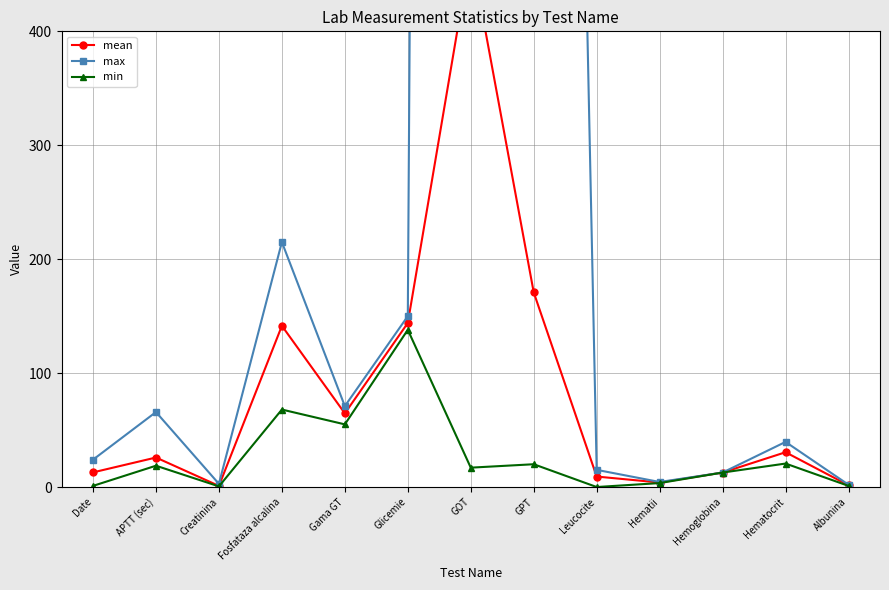

Reading left to right, transcribe all the data shown in this chart.

mean: 12.8	25.9	1.0	141.5	64.7	144.0	470.1	170.9	9.2	3.9	12.7	30.5	1.5
max: 24.0	65.8	2.8	215.0	71.0	150.0	8553.0	2620.0	15.1	4.4	12.7	39.6	2.0
min: 1.0	18.7	0.6	68.0	55.0	138.0	17.0	20.0	0.0	3.5	12.7	20.6	1.0